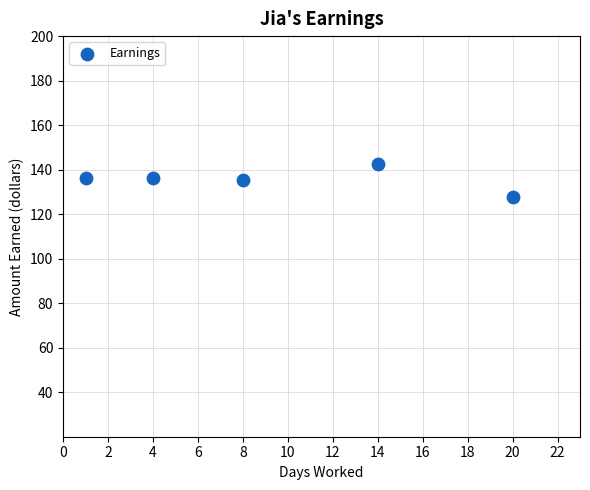

What is the range of X values (max minus min)?

19.0